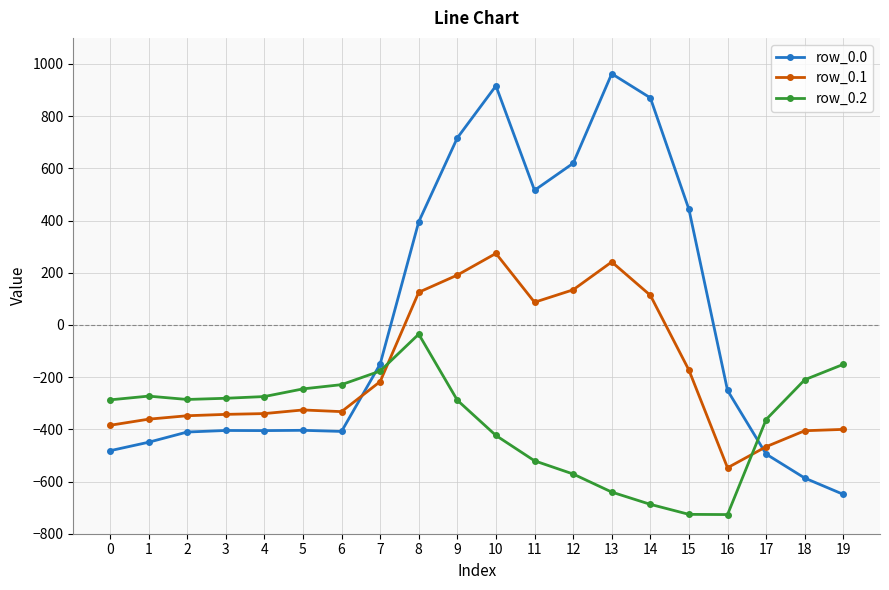

True or false: row_0.1 and row_0.0 cross at least once.

True